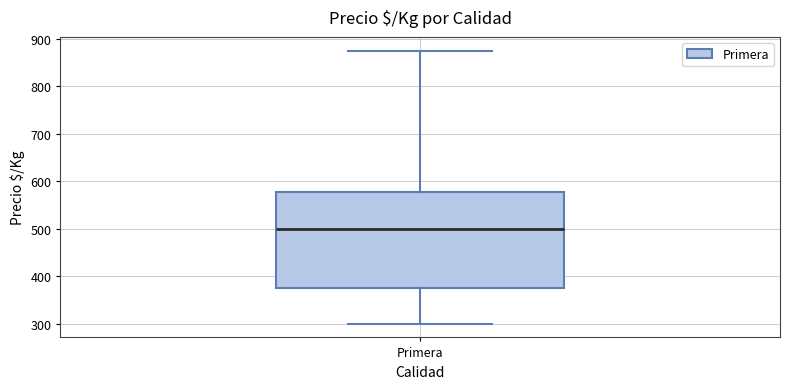

Transcribe this box plot: give where the median line is, the range the box spans, and where the two whiskers end, as read against the y-axis. The values are not printed on the chart, so give them approximately, as read against the axis.

median 500, box 380 to 580, whiskers 300 to 880